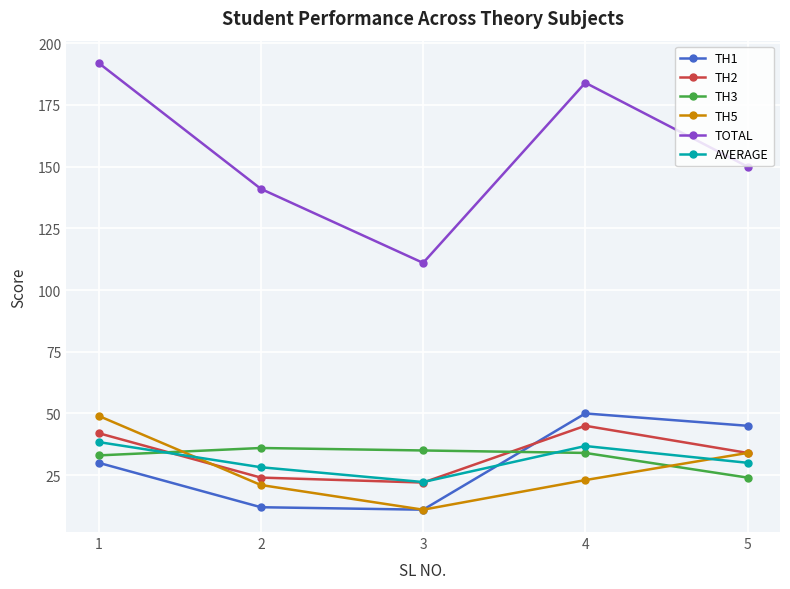

What is the sum of the AVERAGE values at 3 and 2?

50.4